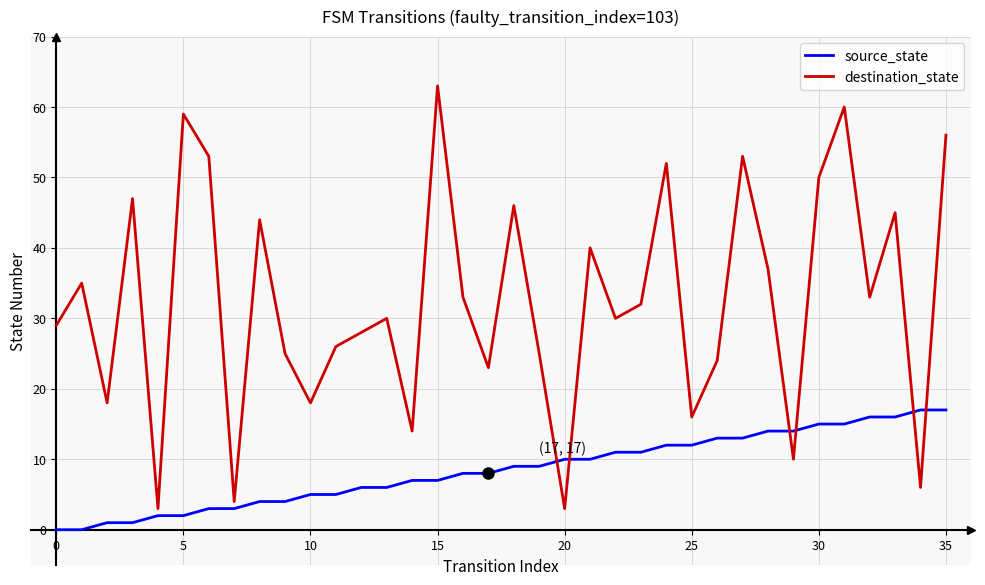

List the series in order of their overall mean, highest first.

destination_state, source_state